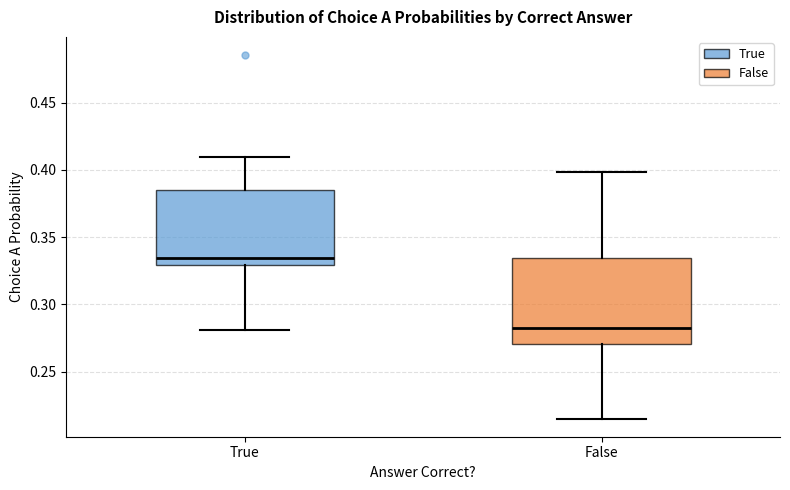

Reading left to right, read every box against the y-axis: the position of its median line, the range the box covers, and the ends of its whiskers. The values are not printed on the chart, so give them approximately, as read against the axis.

True: median 0.335, box 0.330 to 0.385, whiskers 0.280 to 0.410
False: median 0.280, box 0.270 to 0.335, whiskers 0.215 to 0.400